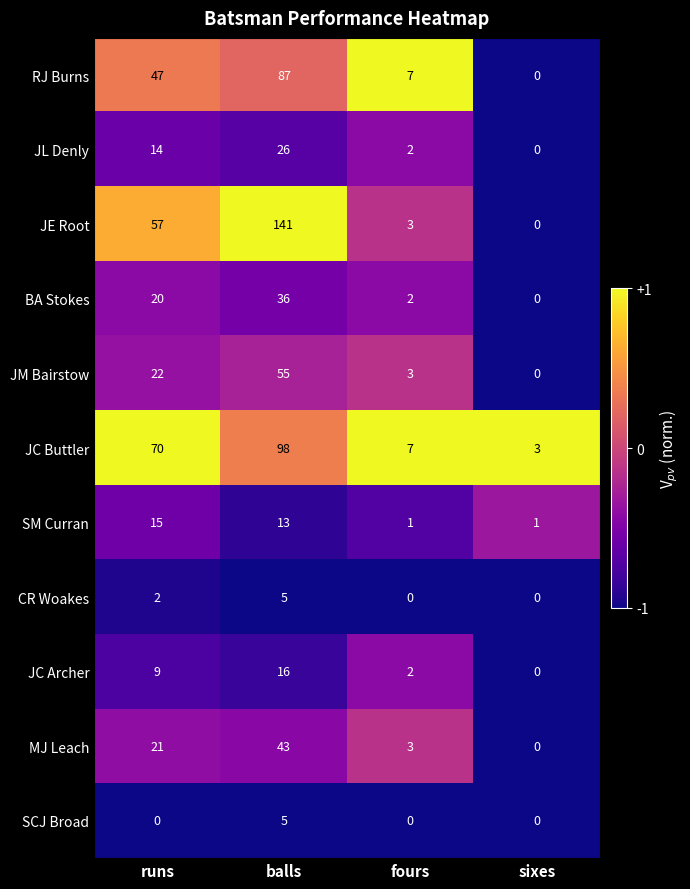

What is the maximum value shown in the chart?

141